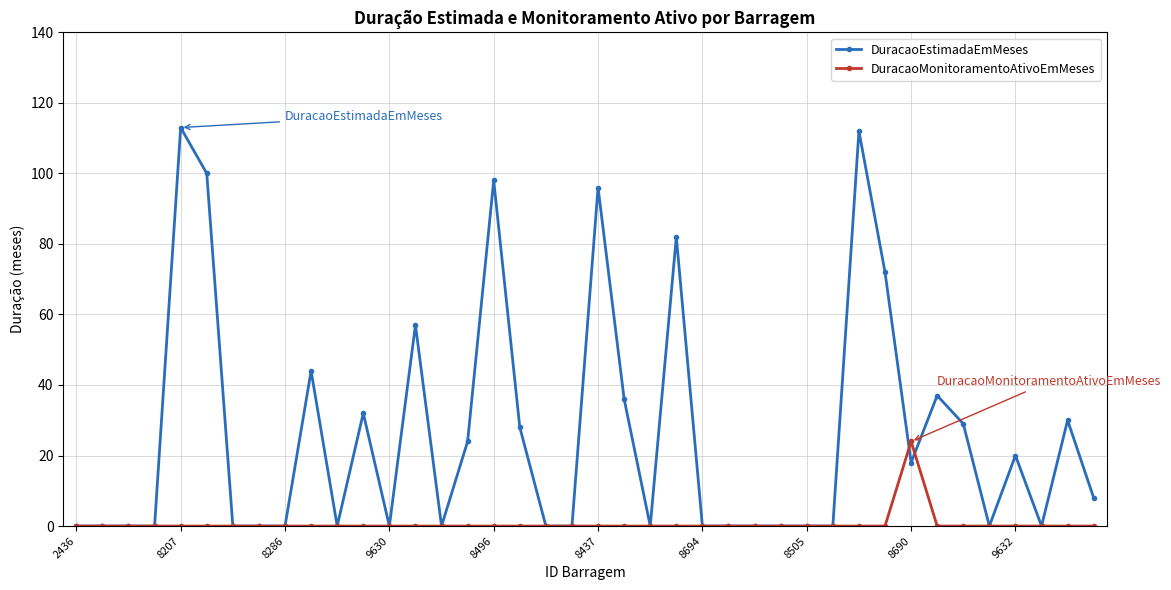

What is the maximum value shown in the chart?

113